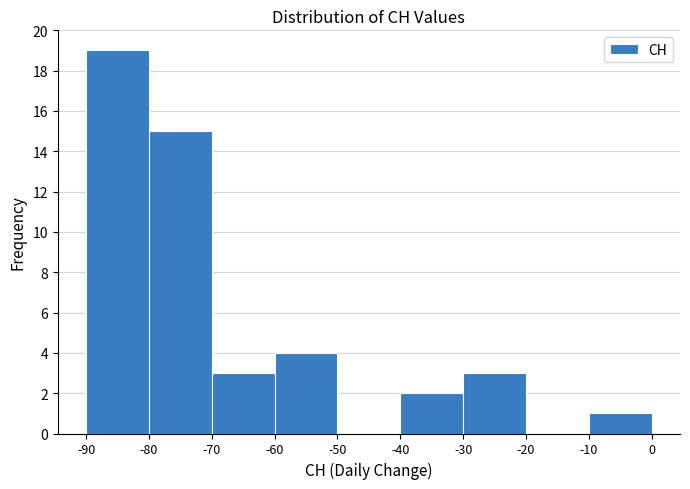

Reading left to right, transcribe this chart: for each bar, give the range it covers on the x-axis and its height. The values are not printed on the chart, so give them approximately, as read against the axis.

-90 to -80: 19
-80 to -70: 15
-70 to -60: 3
-60 to -50: 4
-50 to -40: 0
-40 to -30: 2
-30 to -20: 3
-20 to -10: 0
-10 to 0: 1